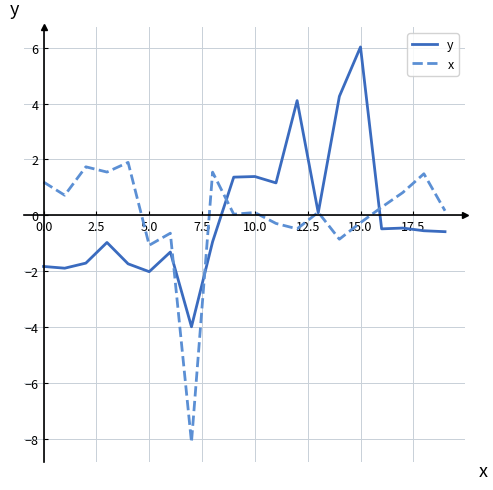

Rank the series by their maximum value, from highest to lowest.

y, x